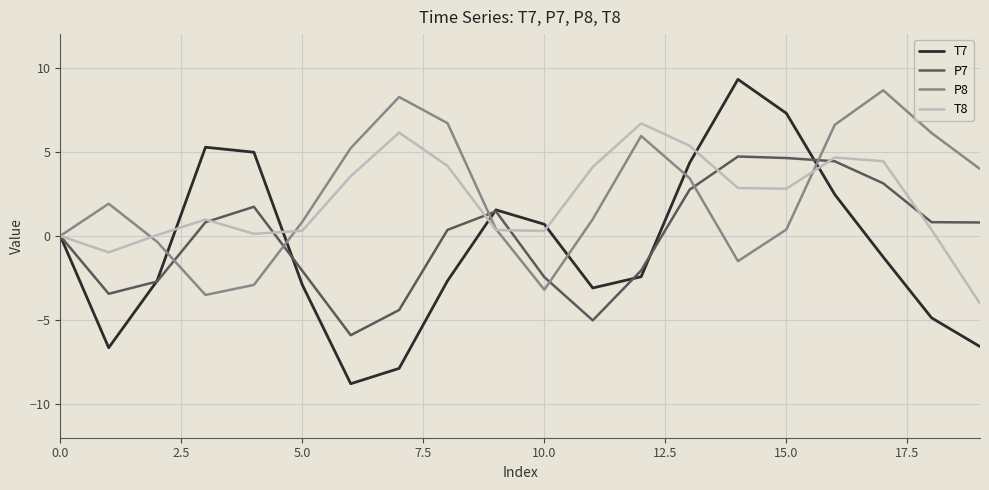

Which series has the widest spread of values?

T7